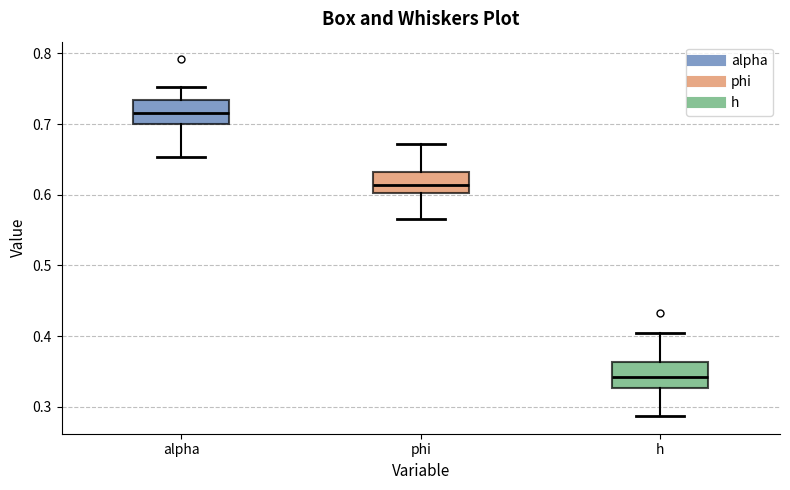

Reading left to right, transcribe this box plot: for each box, give where its median line is, the range the box spans, and where its two whiskers end, as read against the y-axis. The values are not printed on the chart, so give them approximately, as read against the axis.

alpha: median 0.72, box 0.70 to 0.73, whiskers 0.65 to 0.75
phi: median 0.61, box 0.60 to 0.63, whiskers 0.57 to 0.67
h: median 0.34, box 0.33 to 0.36, whiskers 0.29 to 0.40